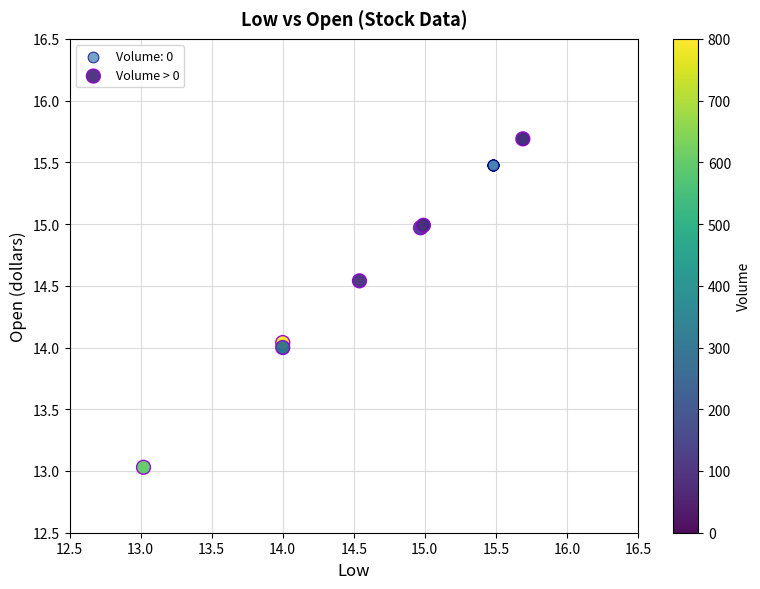

Which series has the largest Y range (max minus min)?

Volume > 0